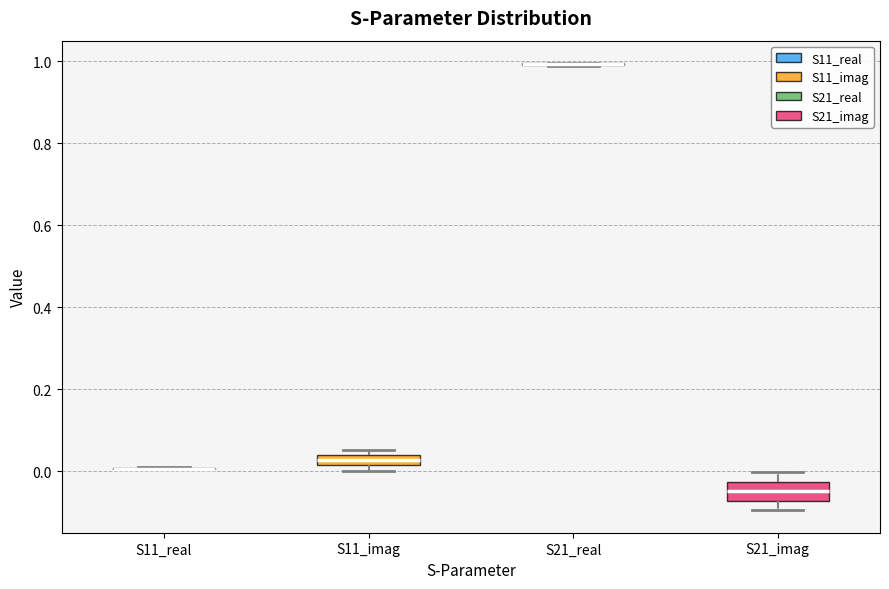

Where is the upper edge of the box for S11_imag on the y-axis? The values are not printed on the chart, so give them approximately, as read against the axis.

0.04